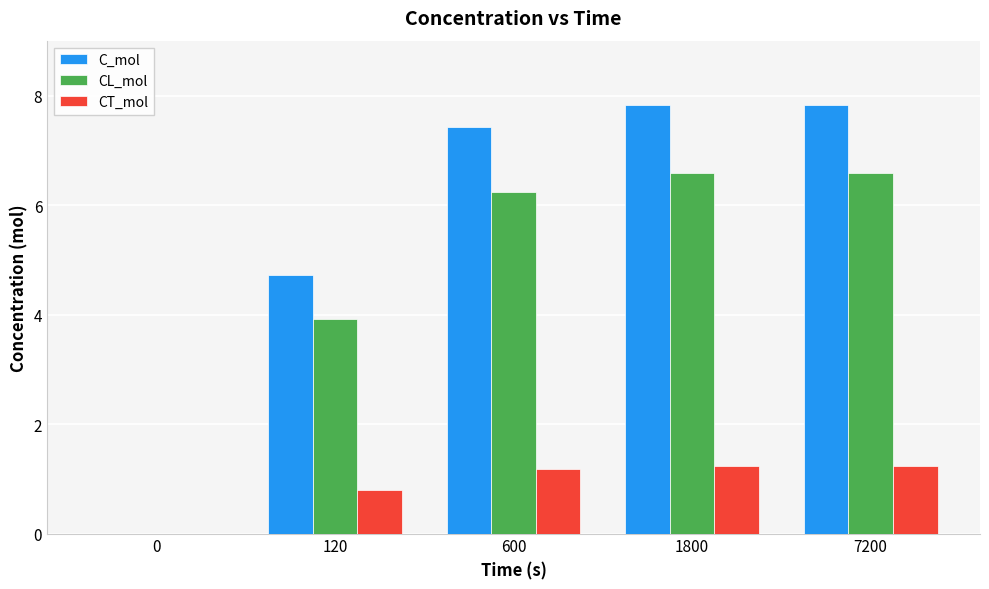

How many series are shown in this chart?

3